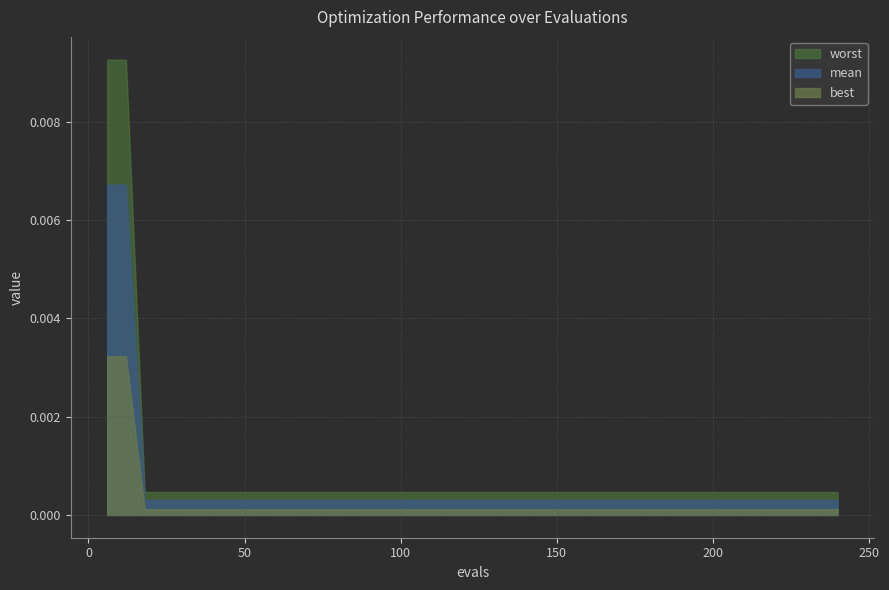

Which series has the largest total across all categories?

worst